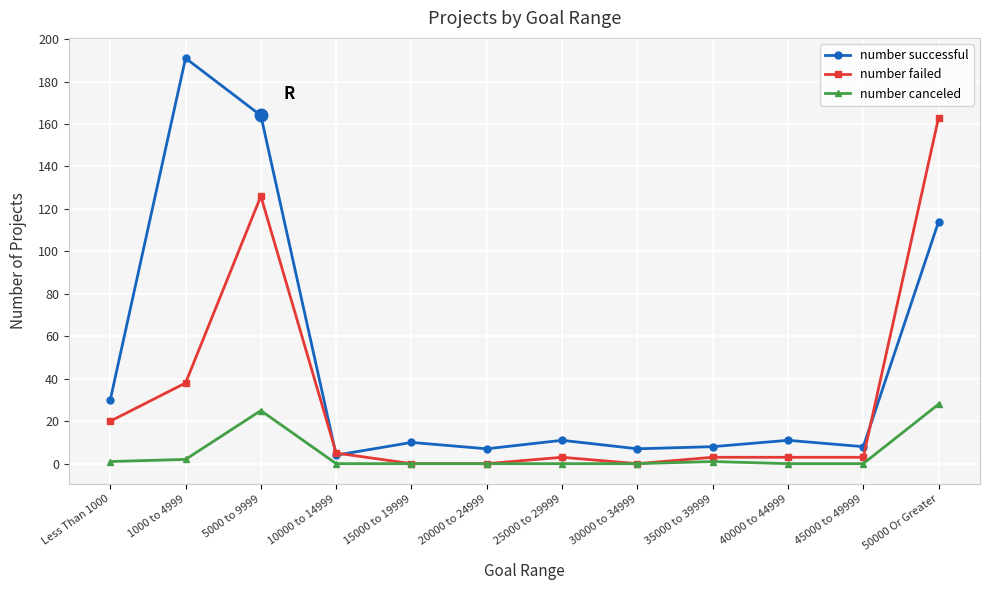

Does the chart display data point markers on the line(s)?

Yes